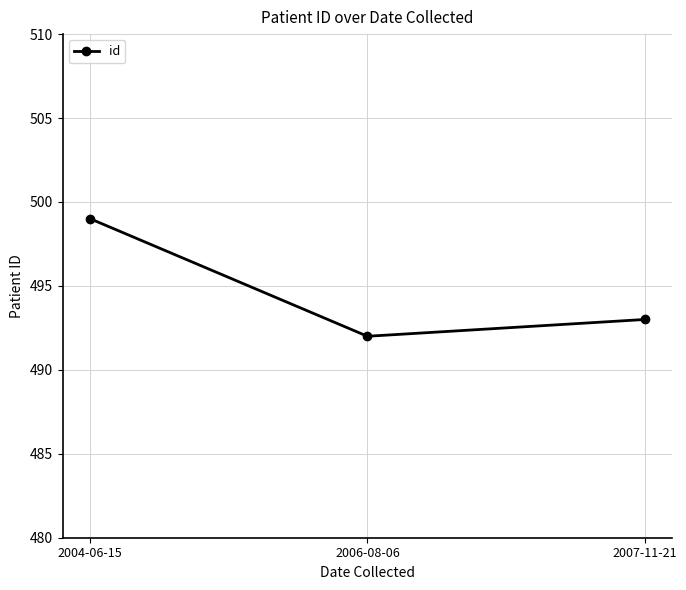

Reading left to right, transcribe all the data shown in this chart.

499	492	493